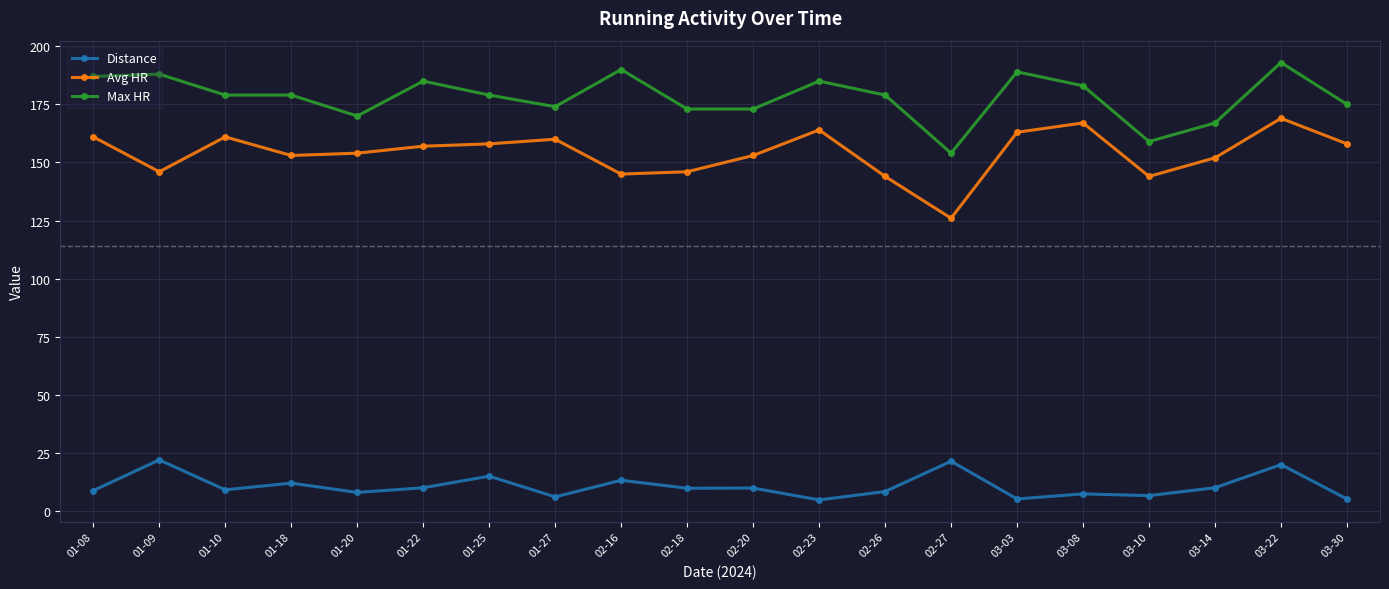

How many series are shown in this chart?

3